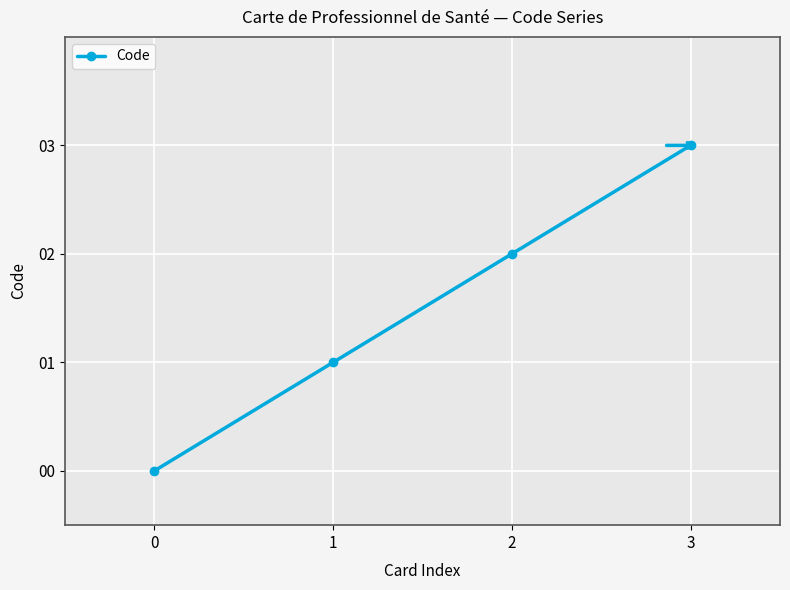

How many categories are shown in the chart?

4